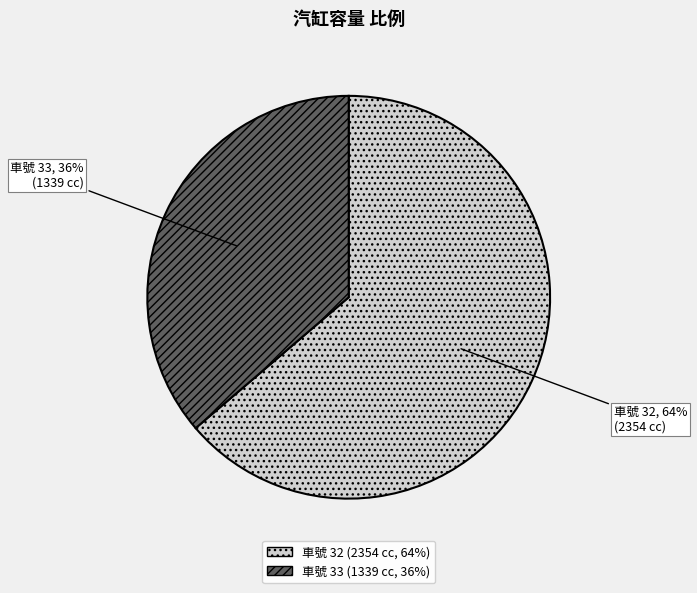

Does 車號 32 (2354 cc, 64%) account for over 50% of the chart?

Yes